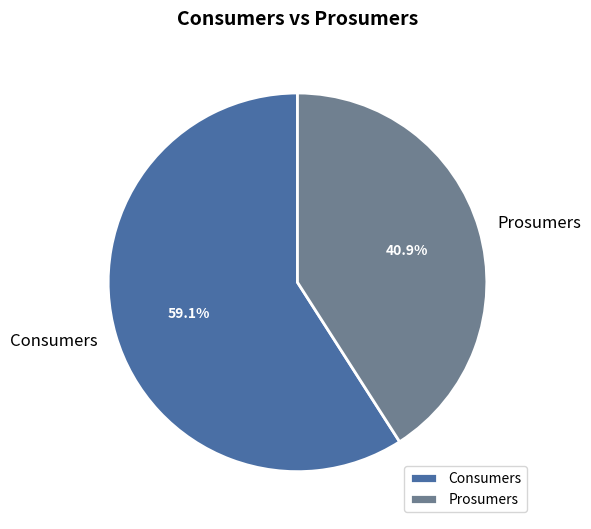

Between Prosumers and Consumers, which is larger?

Consumers